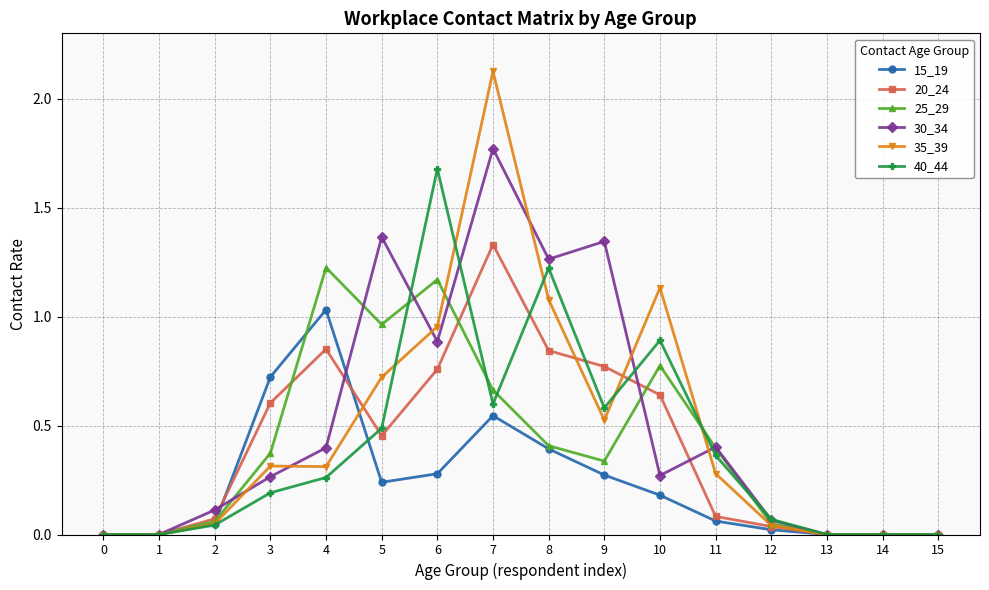

Which series has the widest spread of values?

35_39